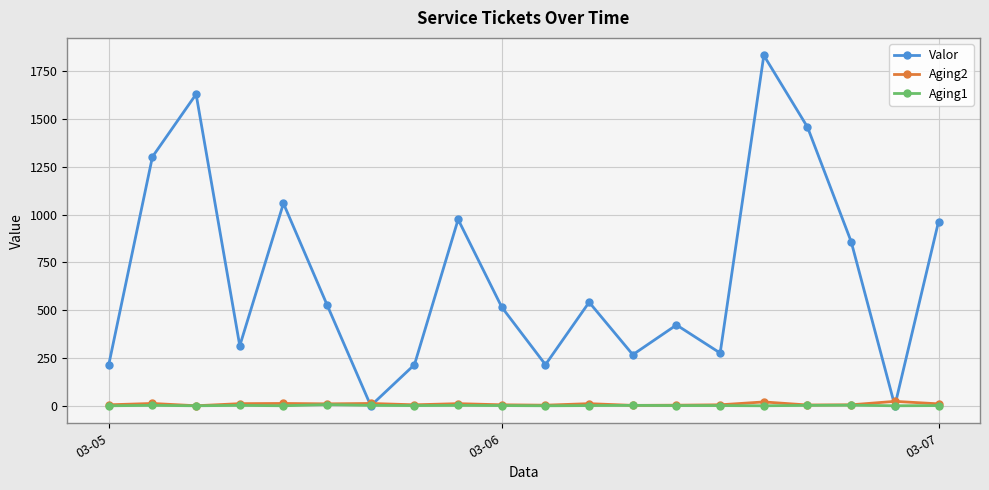

How many interior local valleys does the Valor series have?

6